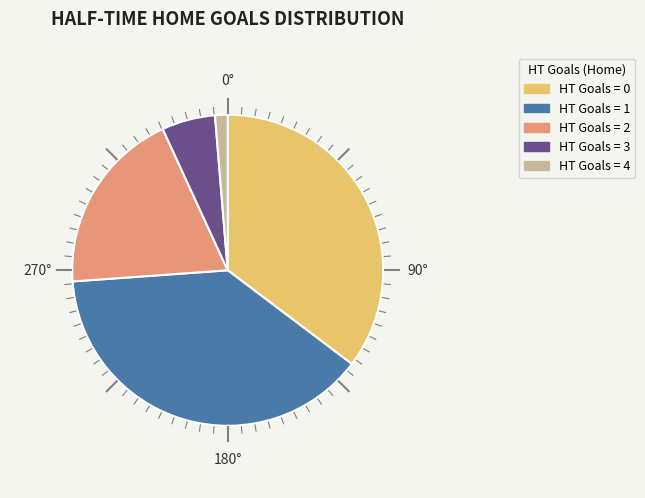

Is there a majority slice in this chart?

No